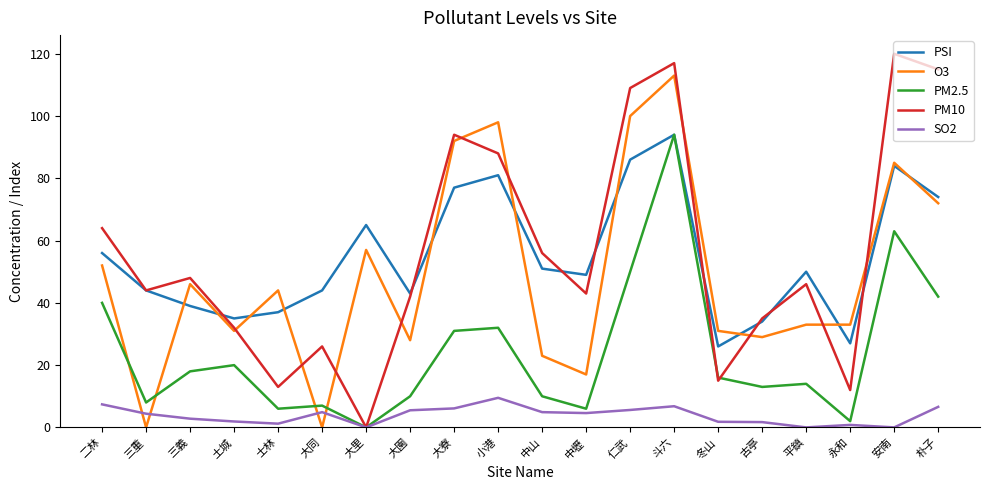

True or false: PSI has a value of 50.0 at 平鎮.

True